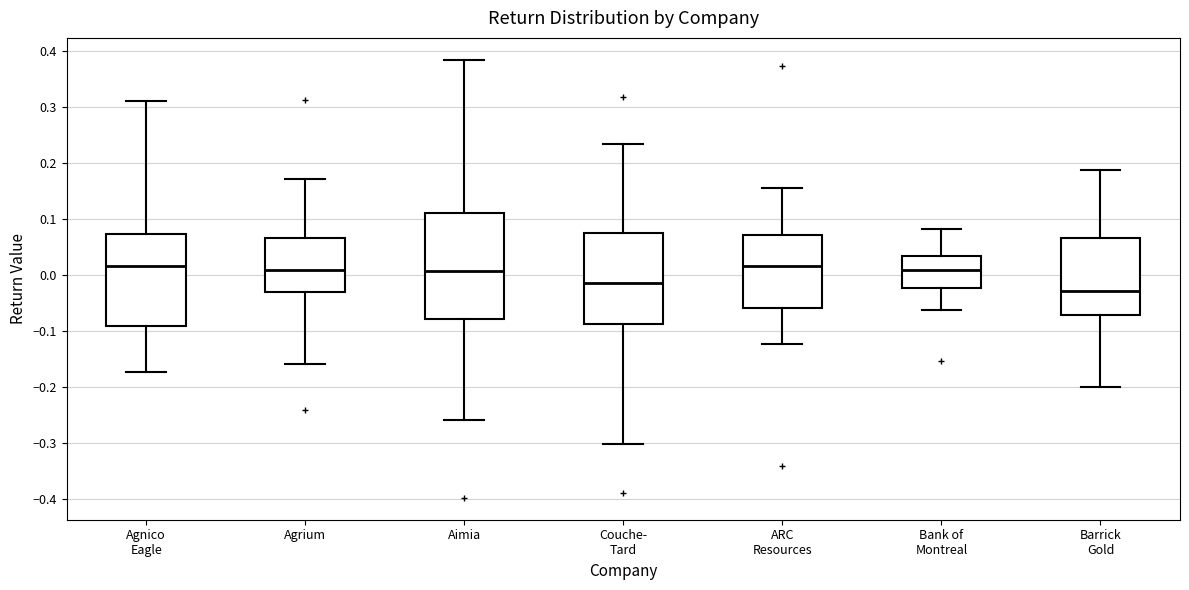

Reading left to right, transcribe this box plot: for each box, give where its median line is, the range the box spans, and where its two whiskers end, as read against the y-axis. The values are not printed on the chart, so give them approximately, as read against the axis.

Agnico Eagle: median 0.02, box -0.09 to 0.07, whiskers -0.17 to 0.31
Agrium: median 0.01, box -0.03 to 0.07, whiskers -0.16 to 0.17
Aimia: median 0.01, box -0.08 to 0.11, whiskers -0.26 to 0.38
Couche- Tard: median -0.01, box -0.09 to 0.07, whiskers -0.30 to 0.23
ARC Resources: median 0.02, box -0.06 to 0.07, whiskers -0.12 to 0.15
Bank of Montreal: median 0.01, box -0.02 to 0.03, whiskers -0.06 to 0.08
Barrick Gold: median -0.03, box -0.07 to 0.07, whiskers -0.20 to 0.19